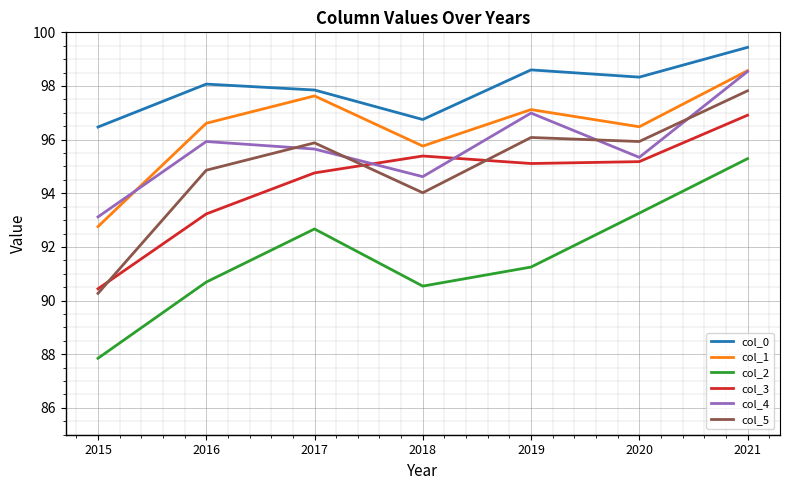

The col_2 series shows 154.8 at 2020. True or false?

False